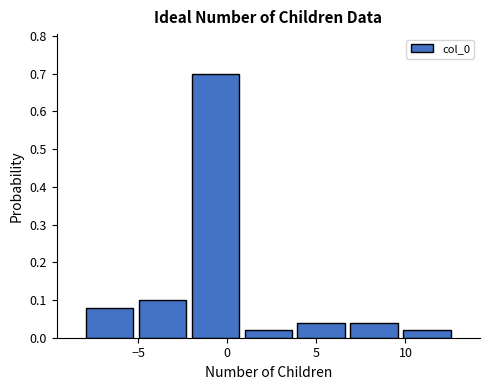

Reading left to right, transcribe this chart: for each bar, give the range it covers on the x-axis and its height. Neither the bar edges nor the heights are printed on the chart, so give them approximately, as read against the axes.

-8.0 to -5.0: 0.08
-5.0 to -2.0: 0.10
-2.0 to 1.0: 0.70
1.0 to 4.0: 0.02
4.0 to 7.0: 0.04
7.0 to 9.5: 0.04
9.5 to 12.5: 0.02